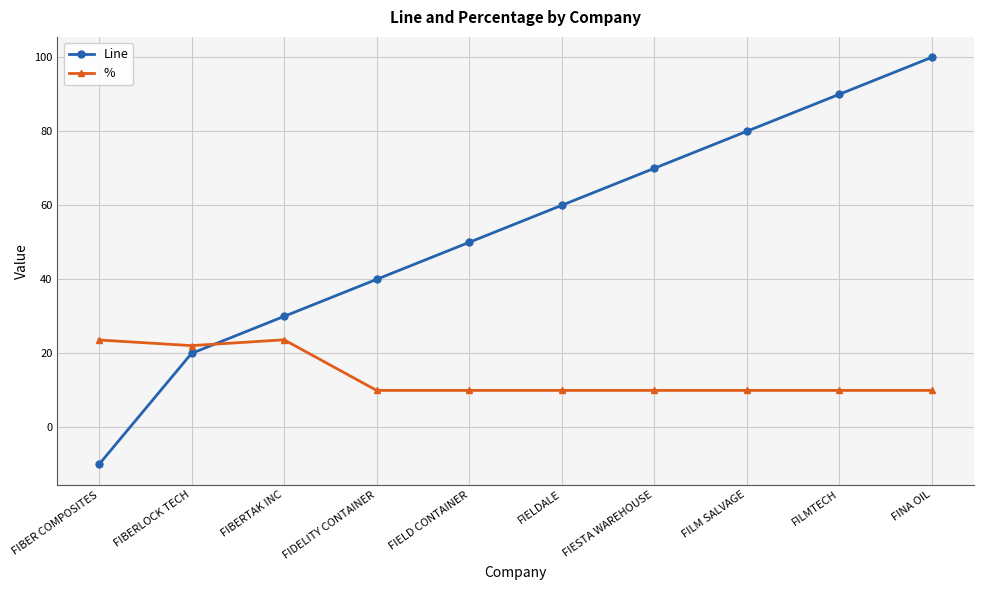

The value of % at FILM SALVAGE is 15.8. True or false?

False